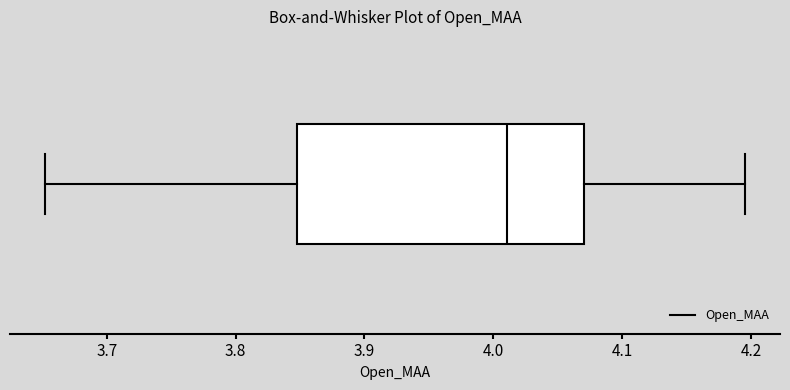

Transcribe this box plot: give where the median line is, the range the box spans, and where the two whiskers end, as read against the x-axis. The values are not printed on the chart, so give them approximately, as read against the axis.

median 4.01, box 3.85 to 4.07, whiskers 3.65 to 4.20